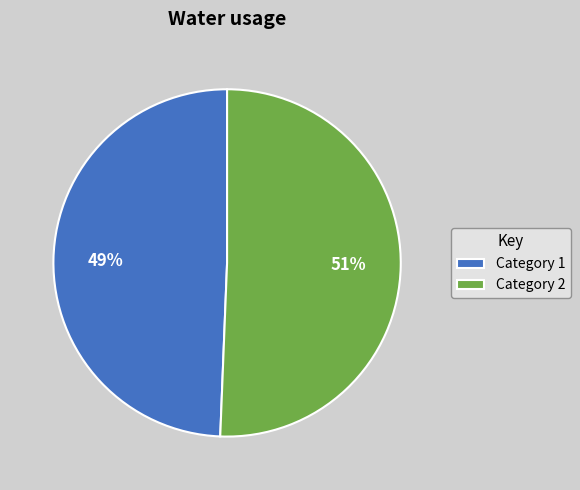

To the nearest percent, what is the combined percentage of Category 2 and Category 1?

100%